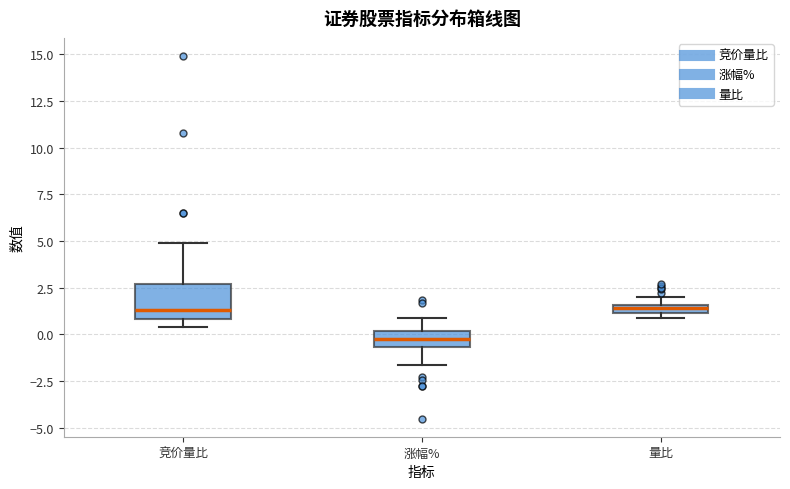

Which box is the tallest, from its lower edge to its upper edge?

竞价量比